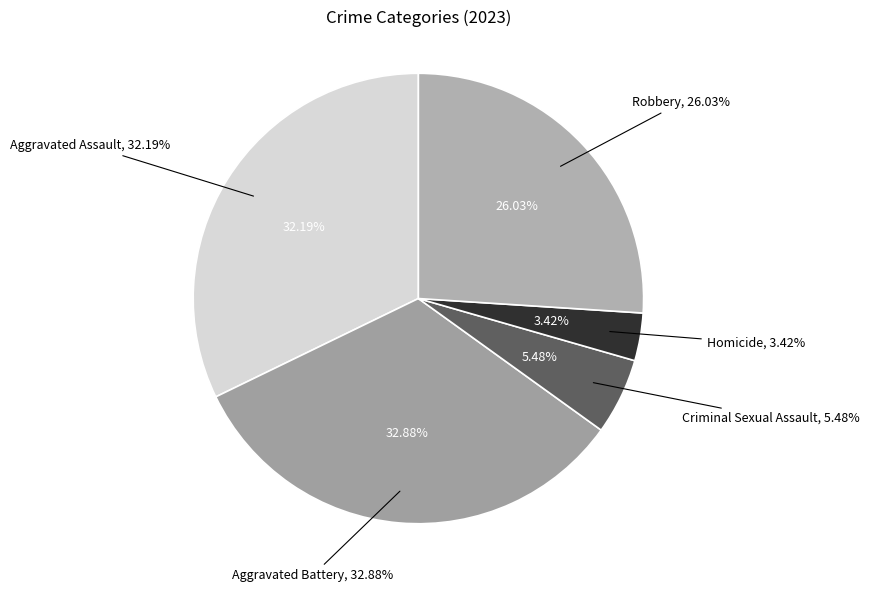

Combined, what portion of the pie is Criminal Sexual Assault and Homicide?

8.9%